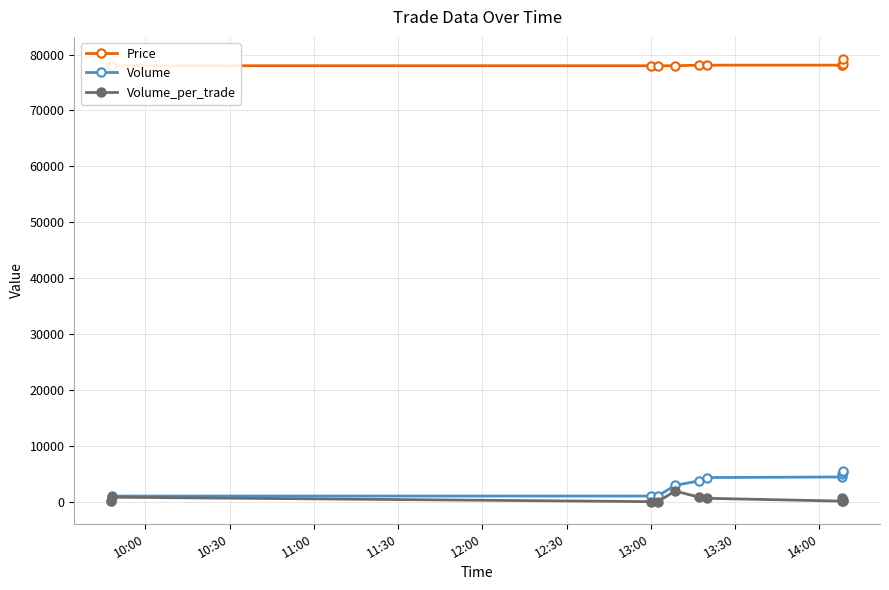

True or false: Volume and Volume_per_trade cross at least once.

False